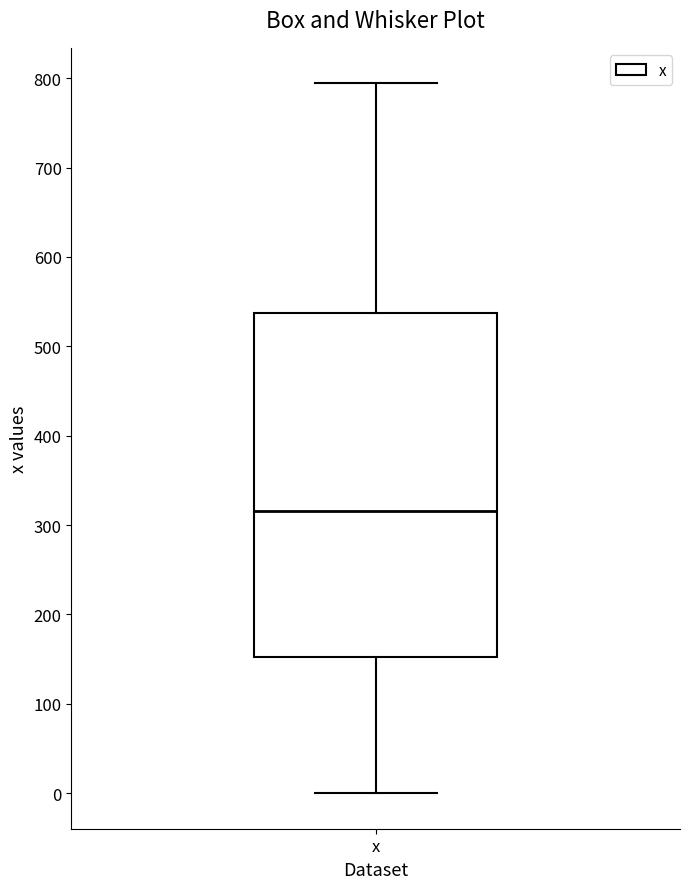

Transcribe this box plot: give where the median line is, the range the box spans, and where the two whiskers end, as read against the y-axis. The values are not printed on the chart, so give them approximately, as read against the axis.

median 320, box 150 to 540, whiskers 0 to 790